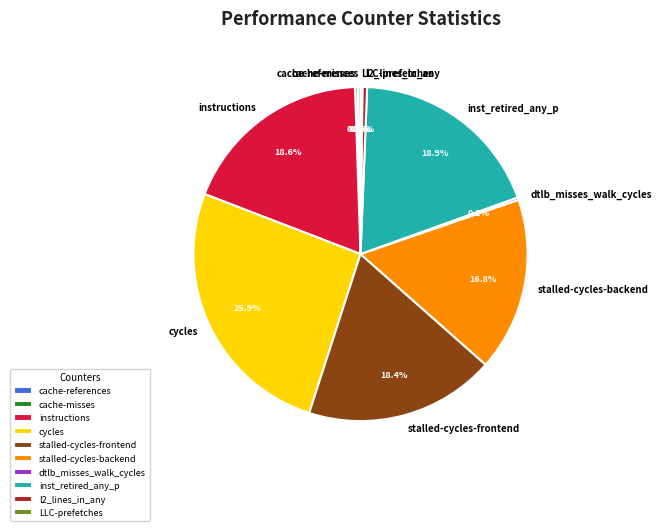

Is there any slice that represents more than half of the pie?

No